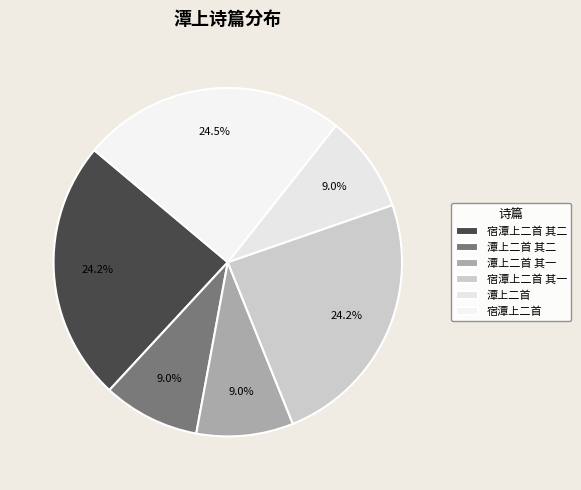

Count the number of slices in the pie.

6